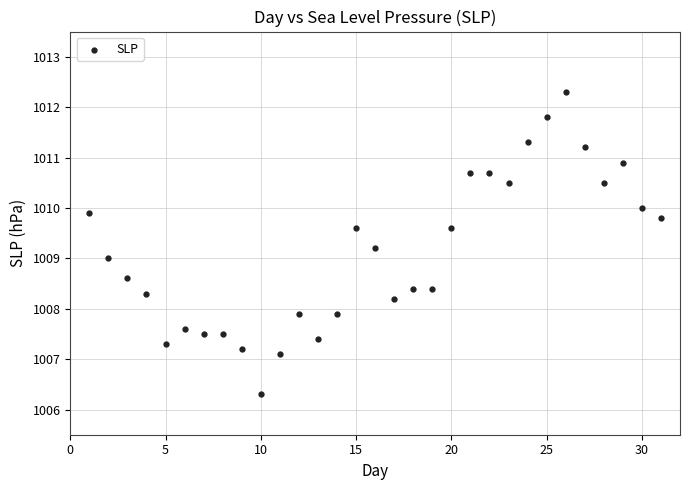

What is the range of X values (max minus min)?

30.0